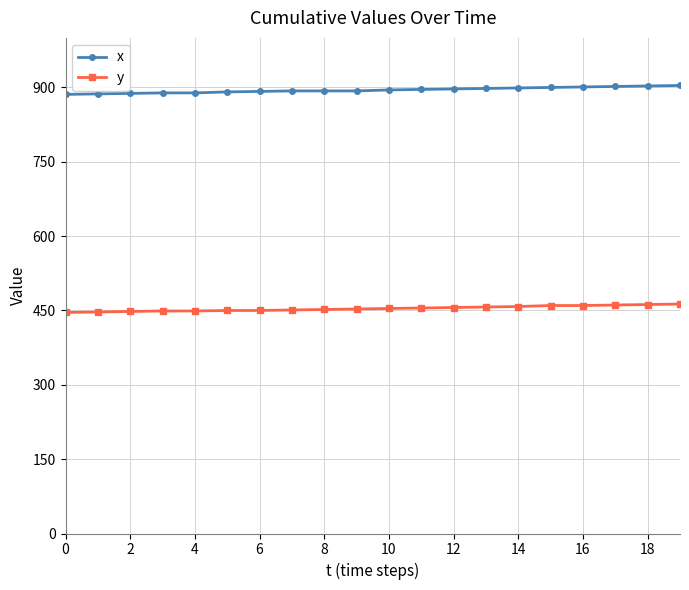

Which series has the largest total across all categories?

x